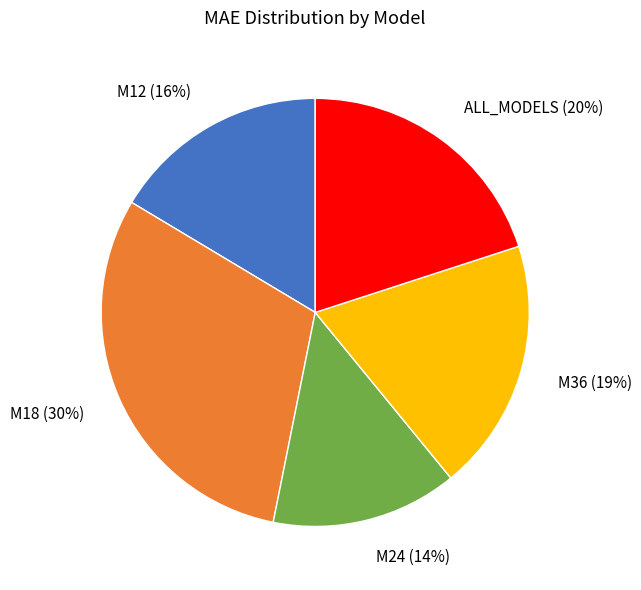

How many slices are in this pie chart?

5